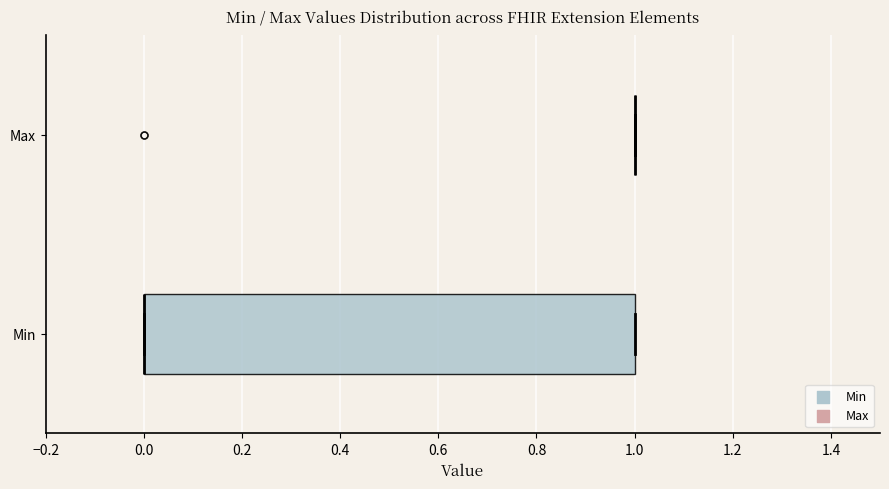

Reading bottom to top, read every box against the x-axis: the position of its median line, the range the box covers, and the ends of its whiskers. The values are not printed on the chart, so give them approximately, as read against the axis.

Min: median 0 (drawn on the box's left edge), box 0 to 1, whiskers 0 to 1
Max: box collapsed to a line at 1, whiskers 1 to 1